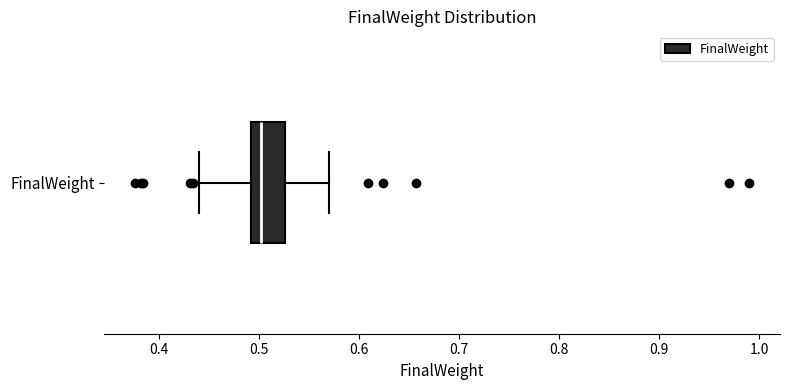

Transcribe this box plot: give where the median line is, the range the box spans, and where the two whiskers end, as read against the x-axis. The values are not printed on the chart, so give them approximately, as read against the axis.

median 0.50, box 0.49 to 0.53, whiskers 0.44 to 0.57